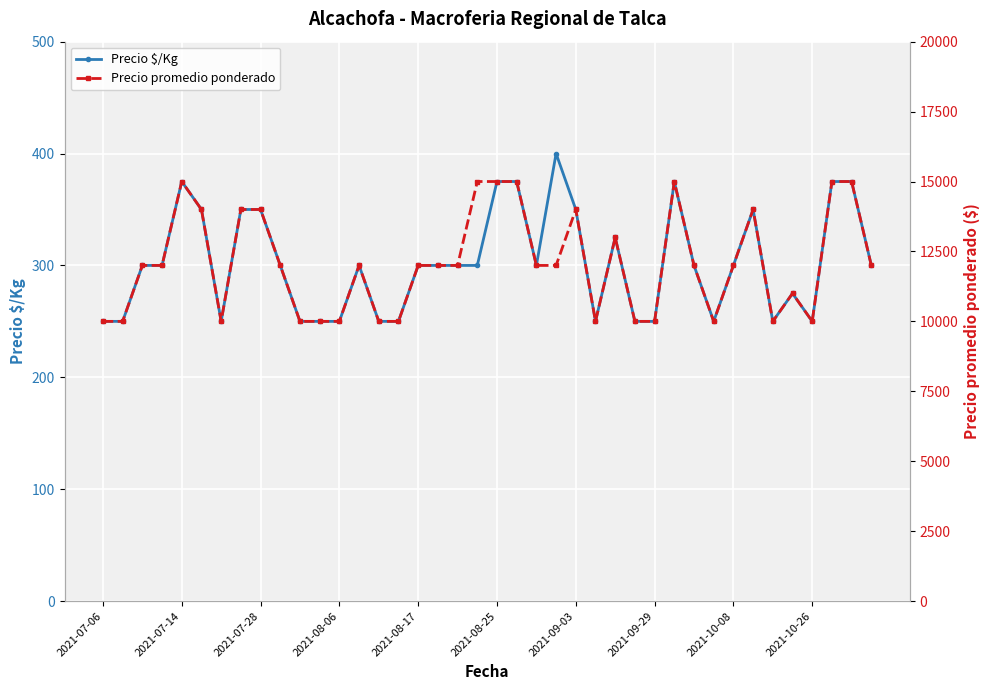

True or false: Precio promedio ponderado has more than 1 points higher than both neighbors.

True